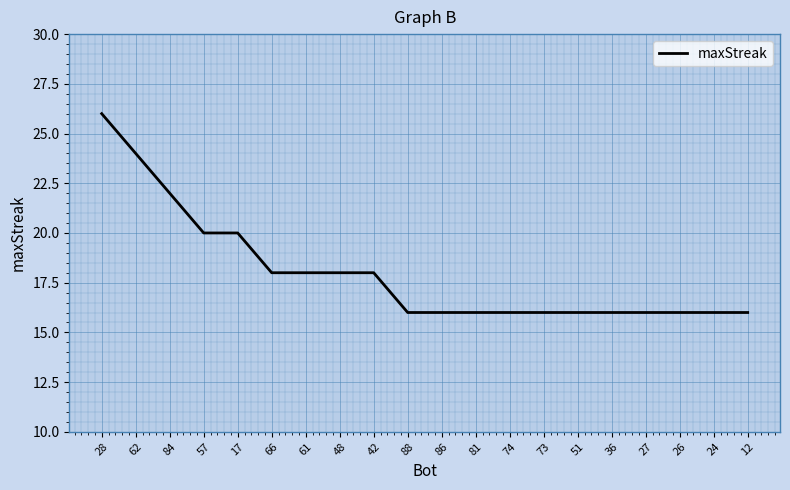

What is the greatest value displayed?

26